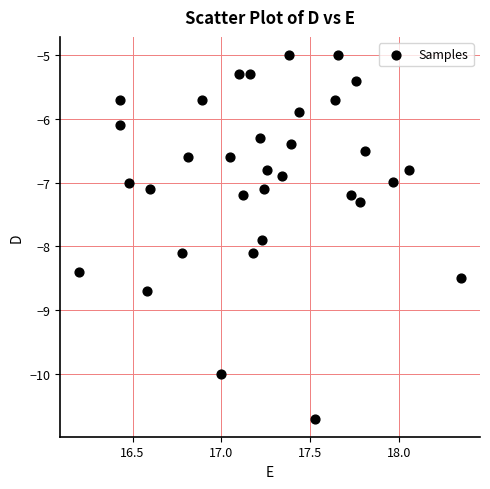

What is the range of Y values (max minus min)?

5.7